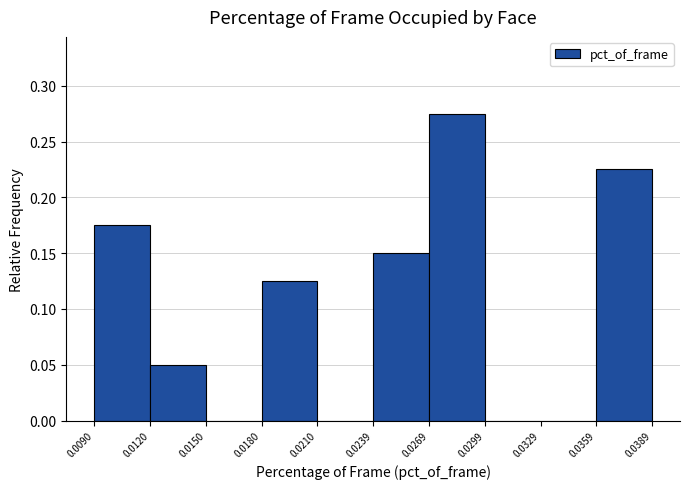

Reading left to right, transcribe this chart: for each bar, give the range it covers on the x-axis and its height. The values are not printed on the chart, so give them approximately, as read against the axis.

0.0090 to 0.0120: 0.175
0.0120 to 0.0150: 0.050
0.0150 to 0.0180: 0
0.0180 to 0.0210: 0.125
0.0210 to 0.0239: 0
0.0239 to 0.0269: 0.150
0.0269 to 0.0299: 0.275
0.0299 to 0.0329: 0
0.0329 to 0.0359: 0
0.0359 to 0.0389: 0.225